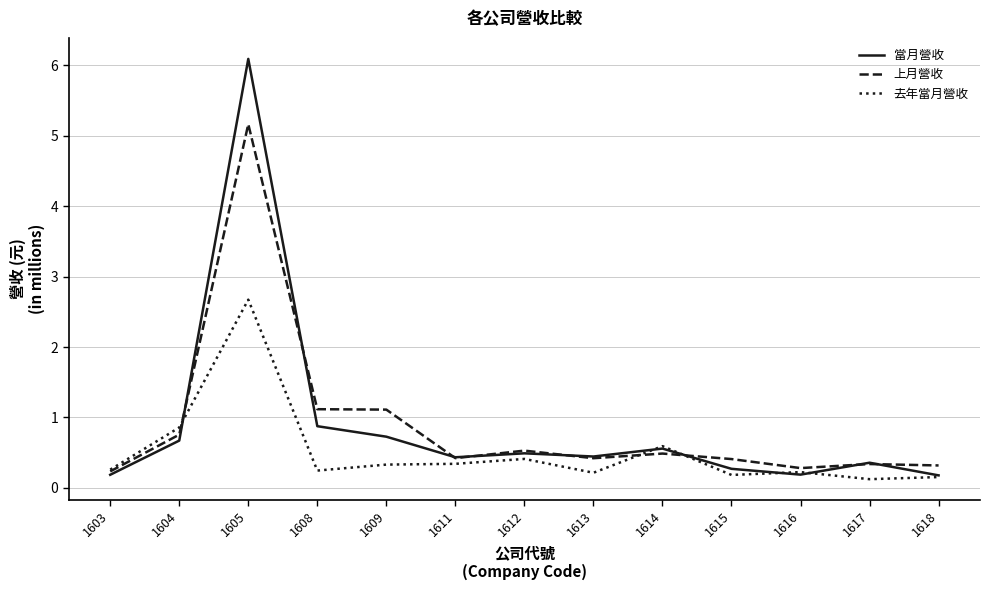

What is the difference between the highest and lowest values at 1609?

0.8